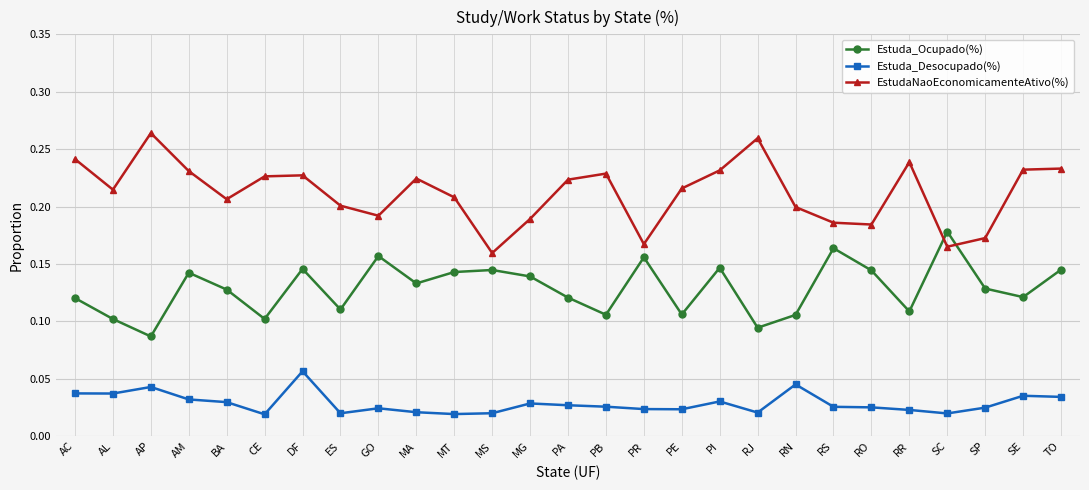

At which label does Estuda_Desocupado(%) reach its peak?

DF